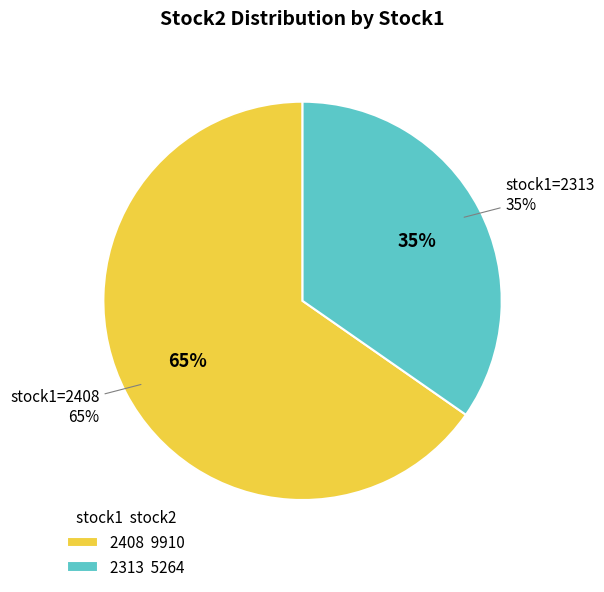

True or false: 2313 accounts for 35% of the total.

True